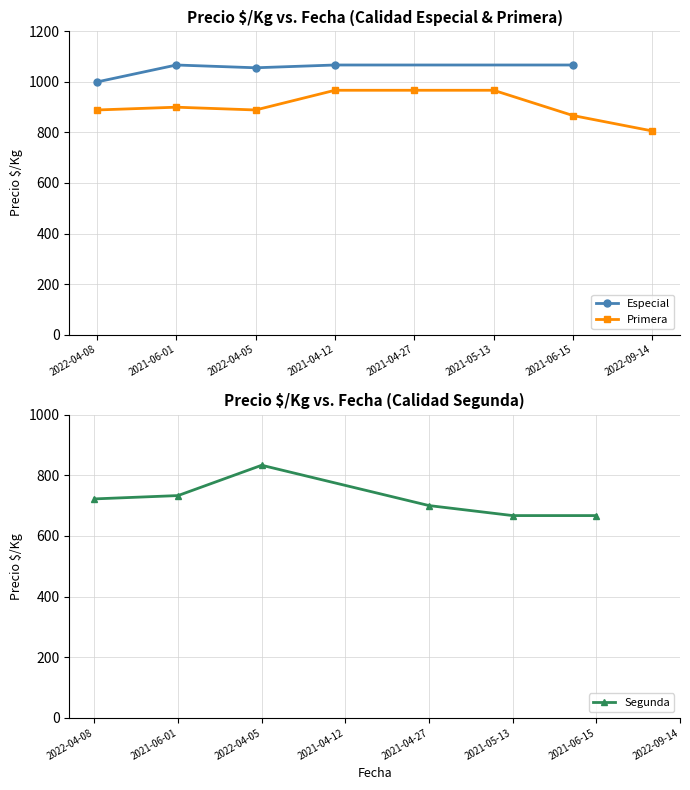

Which series changed the most between 2021-06-15 and 2022-09?

Primera